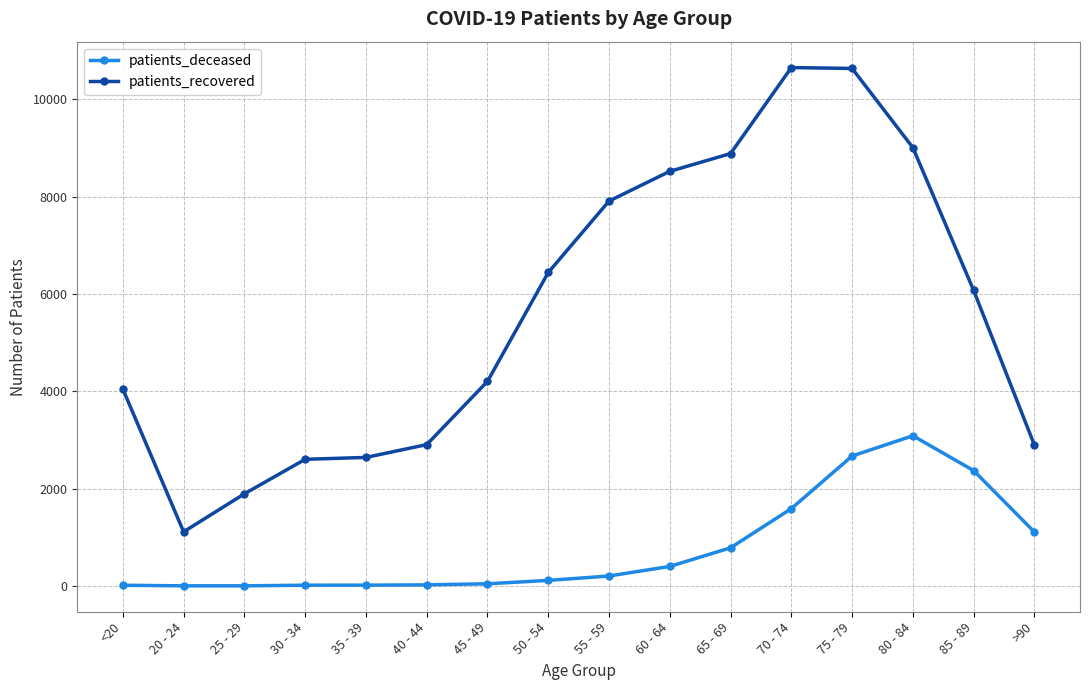

What is the spread (max minus min) of values at 40 - 44?

2882